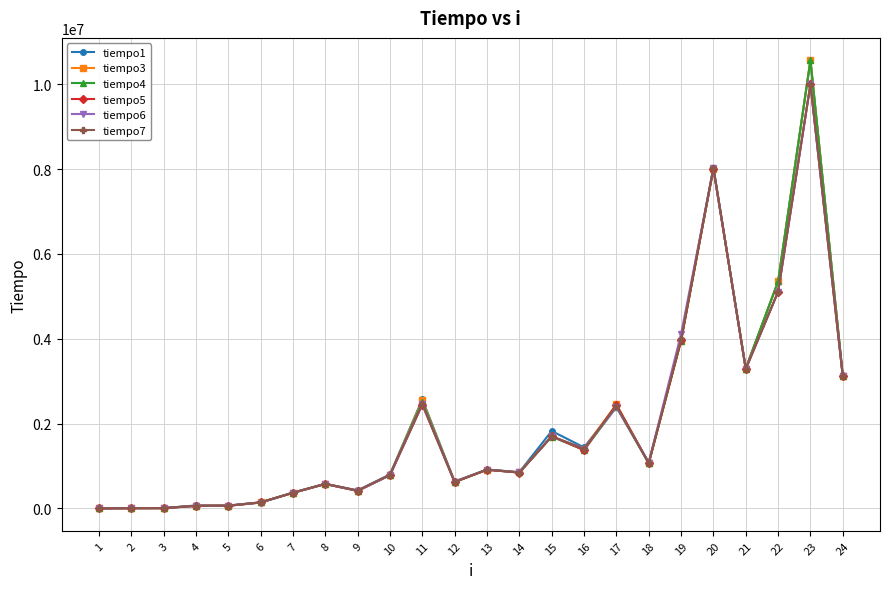

True or false: tiempo1 has more than 1 interior local peaks.

True